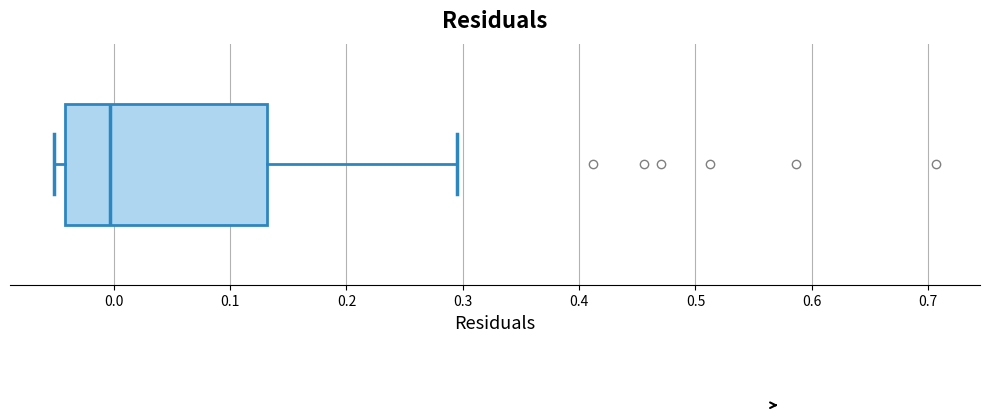

Read this box plot against the x-axis: the position of the median line, the range covered by the box, and the ends of both whiskers. The values are not printed on the chart, so give them approximately, as read against the axis.

median 0.00, box -0.04 to 0.13, whiskers -0.05 to 0.30